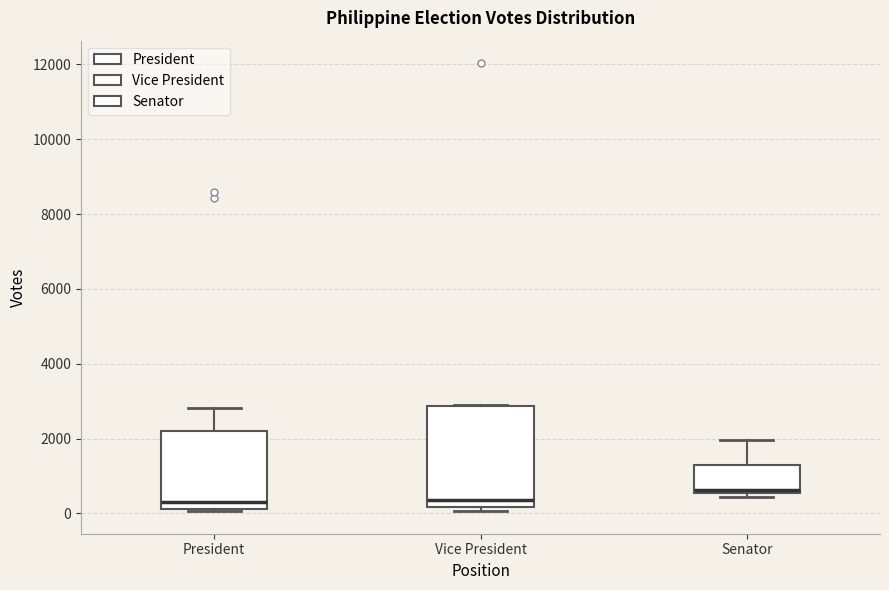

Reading left to right, read every box against the y-axis: the position of its median line, the range the box covers, and the ends of its whiskers. The values are not printed on the chart, so give them approximately, as read against the axis.

President: median 200 (just above the box's lower edge), box 200 to 2200, whiskers 0 to 2800
Vice President: median 400, box 200 to 2800, whiskers 0 to 3000
Senator: median 600 (just above the box's lower edge), box 600 to 1200, whiskers 400 to 2000